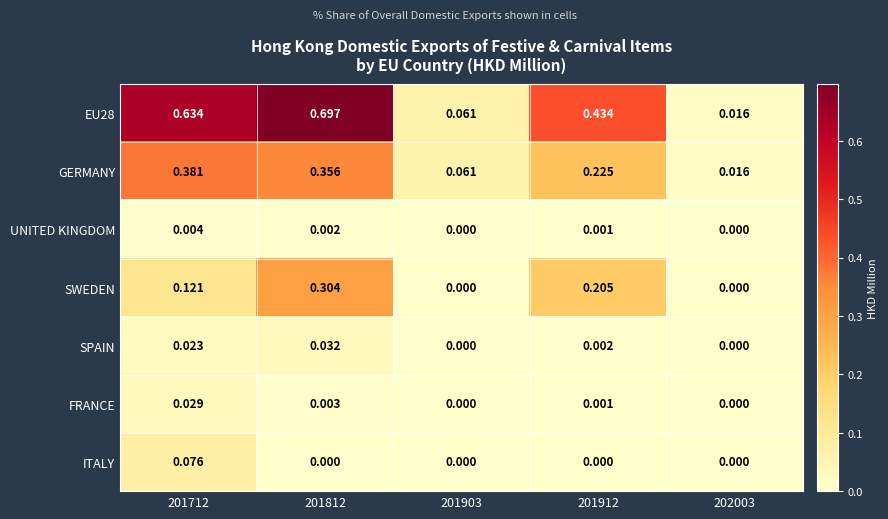

Is the value of SPAIN at 202003 greater than the value of UNITED KINGDOM at 201912?

No